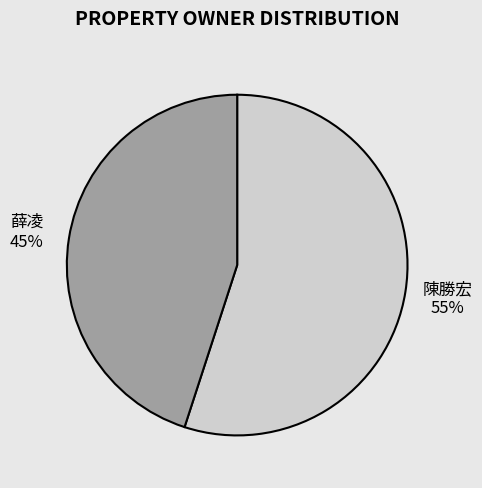

To the nearest percent, what is the difference between the largest and smallest slice percentages?

10%